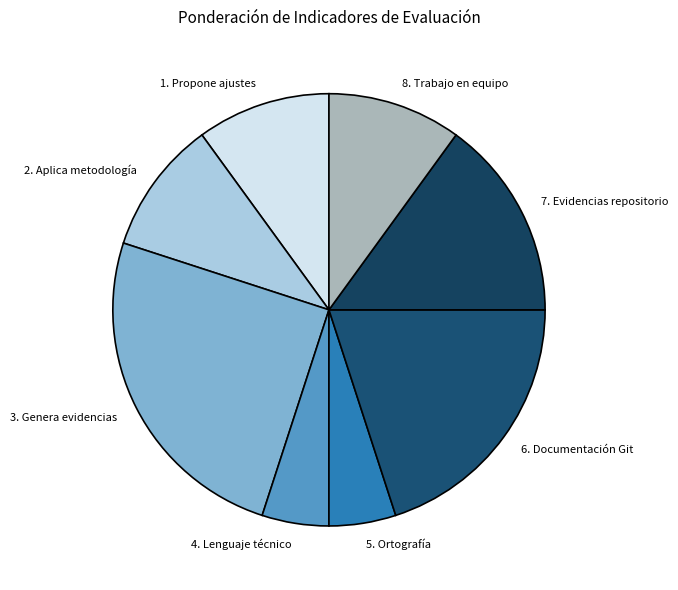

Approximately how many times larger is the value at 7. Evidencias repositorio compared to 4. Lenguaje técnico?

3.0